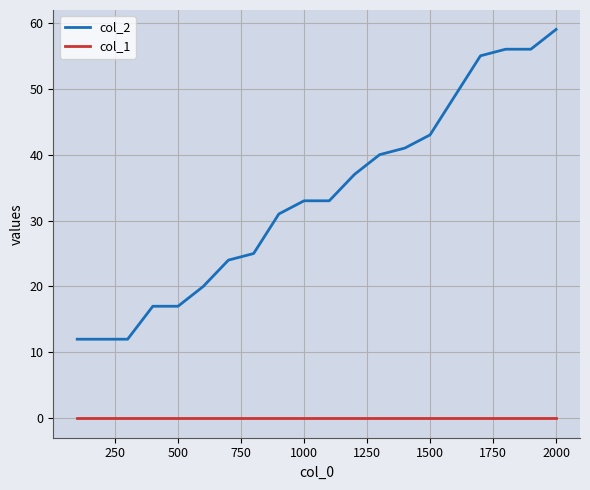

True or false: col_2 and col_1 cross at least once.

False